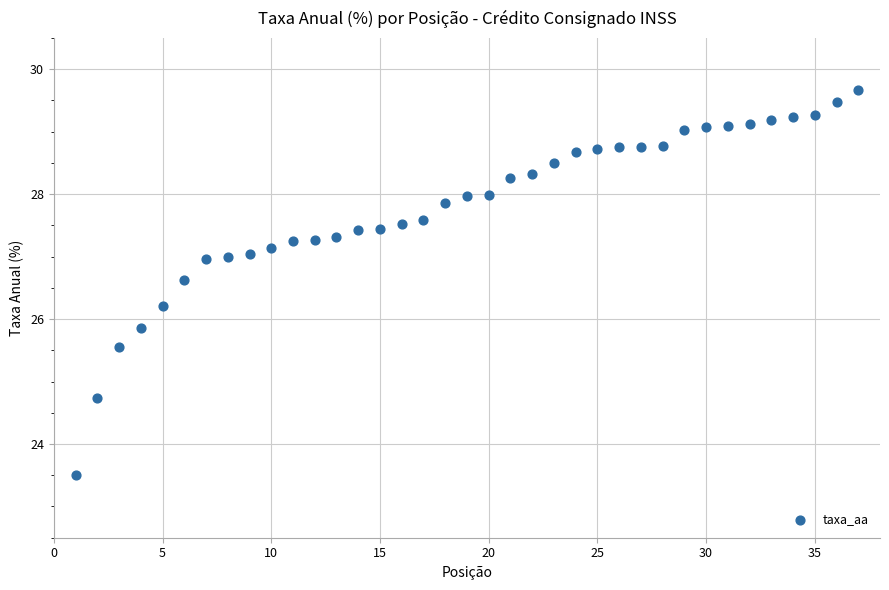

What is the range of X values (max minus min)?

36.0